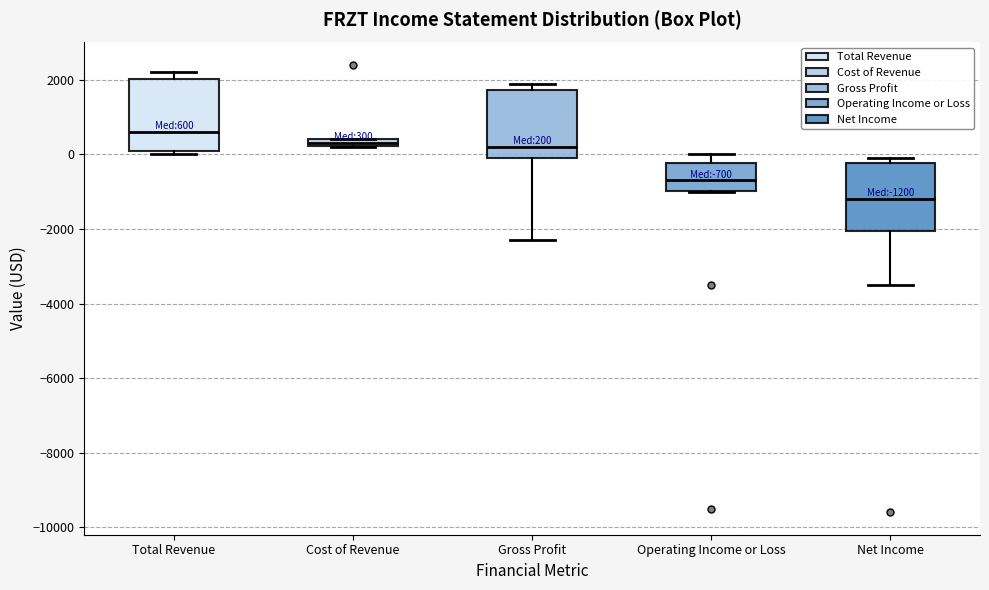

Which box's median line is the highest?

Total Revenue